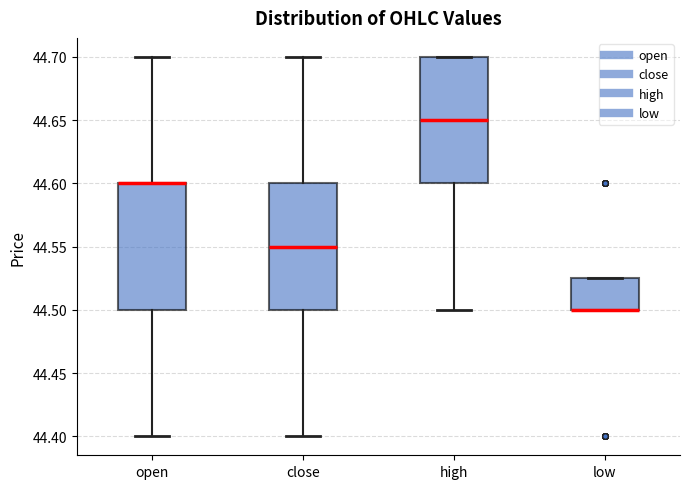

Where does the lower whisker of the box for close end on the y-axis? The values are not printed on the chart, so give them approximately, as read against the axis.

44.400